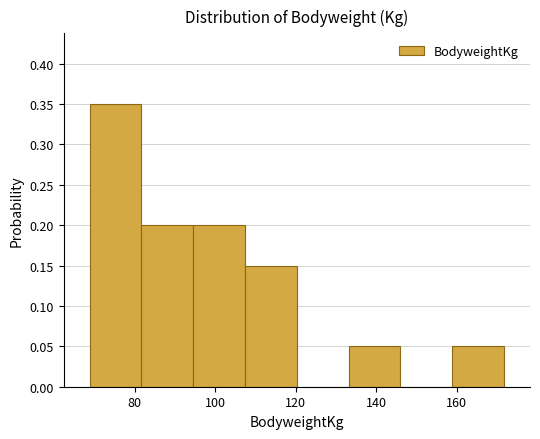

Reading left to right, transcribe this chart: for each bar, give the range it covers on the x-axis and its height. Neither the bar edges nor the heights are printed on the chart, so give them approximately, as read against the axes.

68 to 82: 0.35
82 to 94: 0.20
94 to 108: 0.20
108 to 120: 0.15
120 to 134: 0
134 to 146: 0.05
146 to 158: 0
158 to 172: 0.05